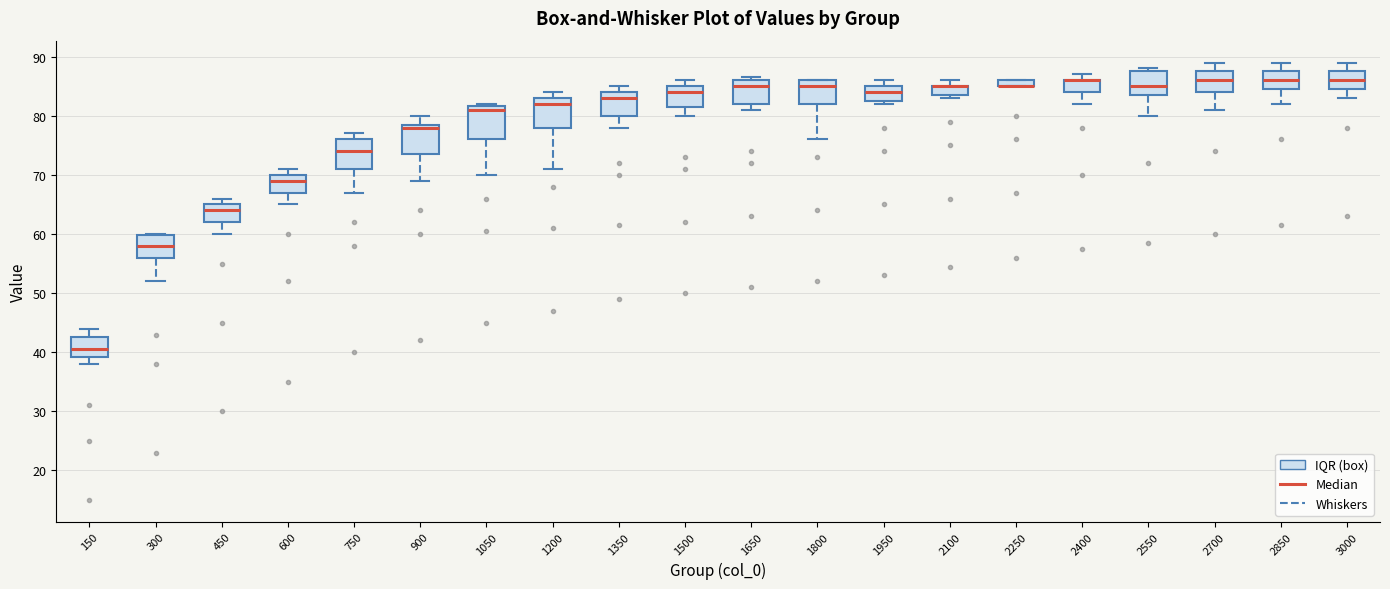

Where does the median line of the box at x = 1950 sit on the y-axis? The values are not printed on the chart, so give them approximately, as read against the axis.

84